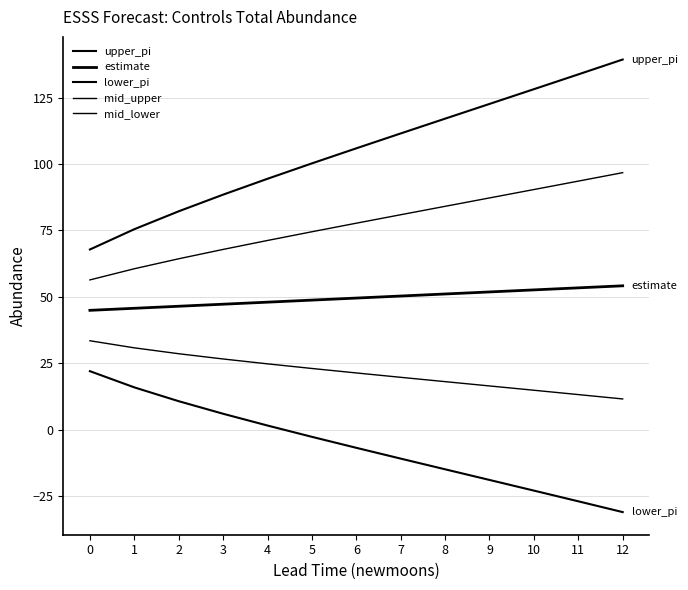

How many lines are shown in the chart?

5